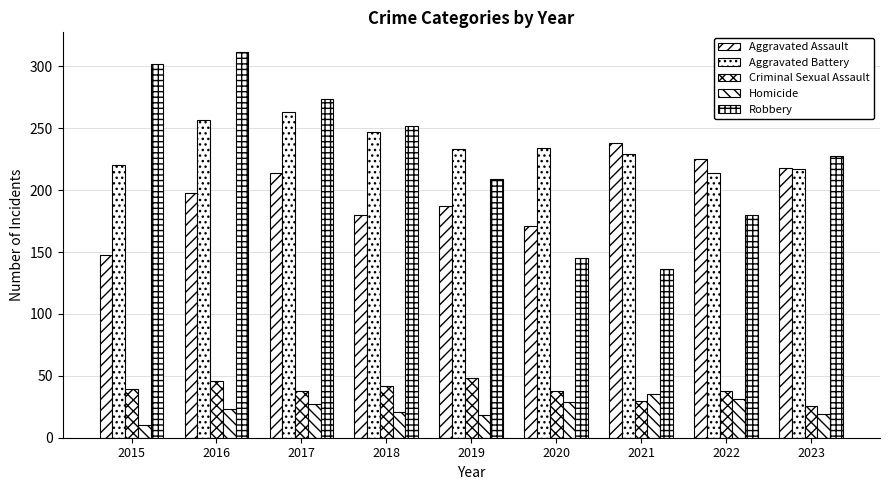

How many groups of bars are there?

9